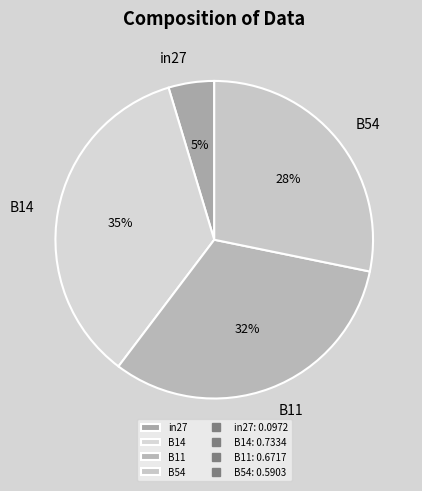

Count the number of slices in the pie.

4